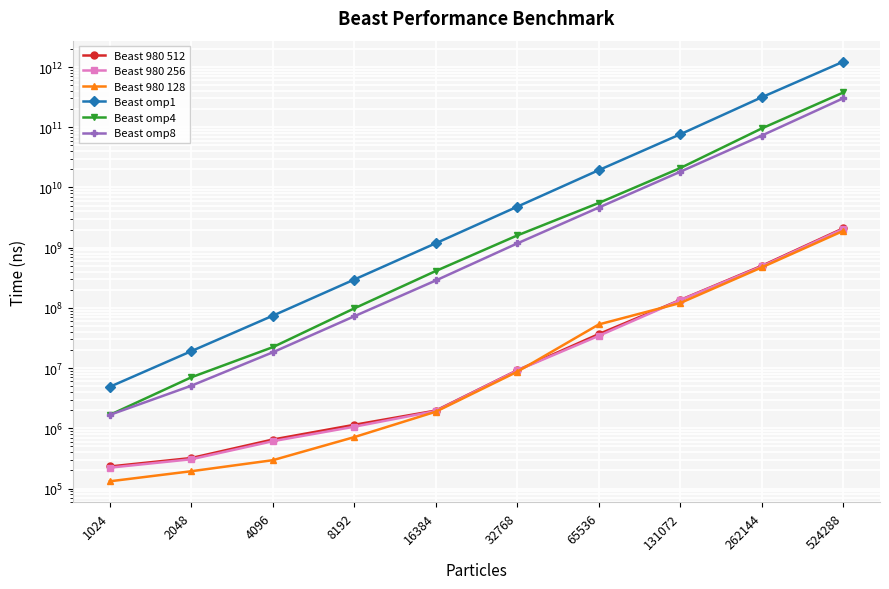

List the series in order of their peak value, highest first.

Beast omp1, Beast omp4, Beast omp8, Beast 980 512, Beast 980 256, Beast 980 128